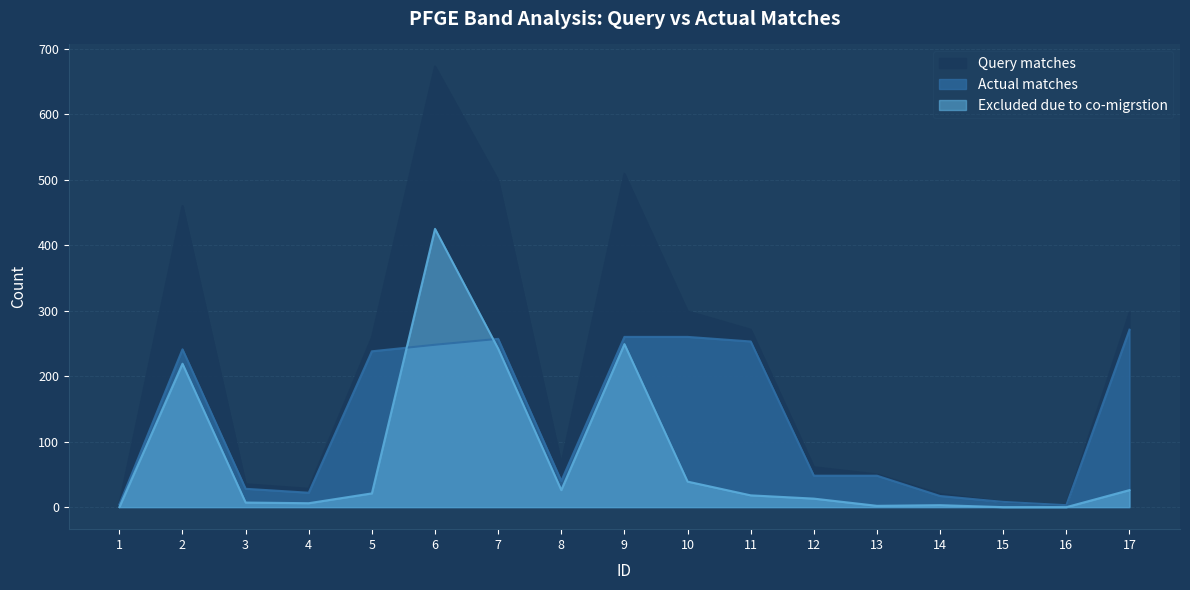

Reading left to right, extract all data points from this chart.

Query matches: 4	460	35	28	259	673	499	66	509	299	271	61	50	20	8	3	297
Actual matches: 4	241	28	22	238	248	257	40	260	260	253	48	48	17	8	3	271
Excluded due to co-migrstion: 0	219	7	6	21	425	242	26	249	39	18	13	2	3	0	0	26